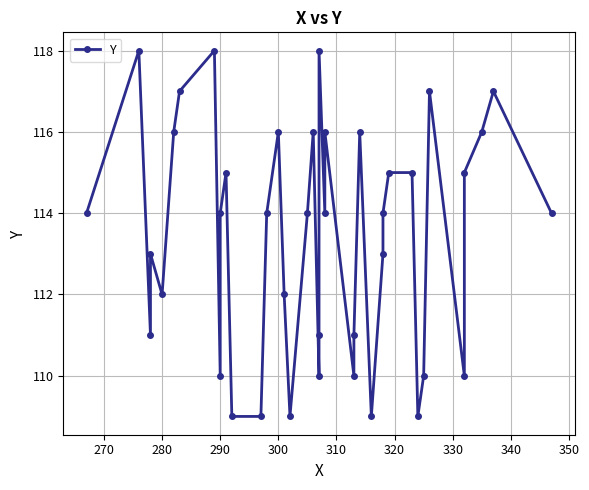

How many points are lower than both their immediate neighbors (excluding endpoints)?

10